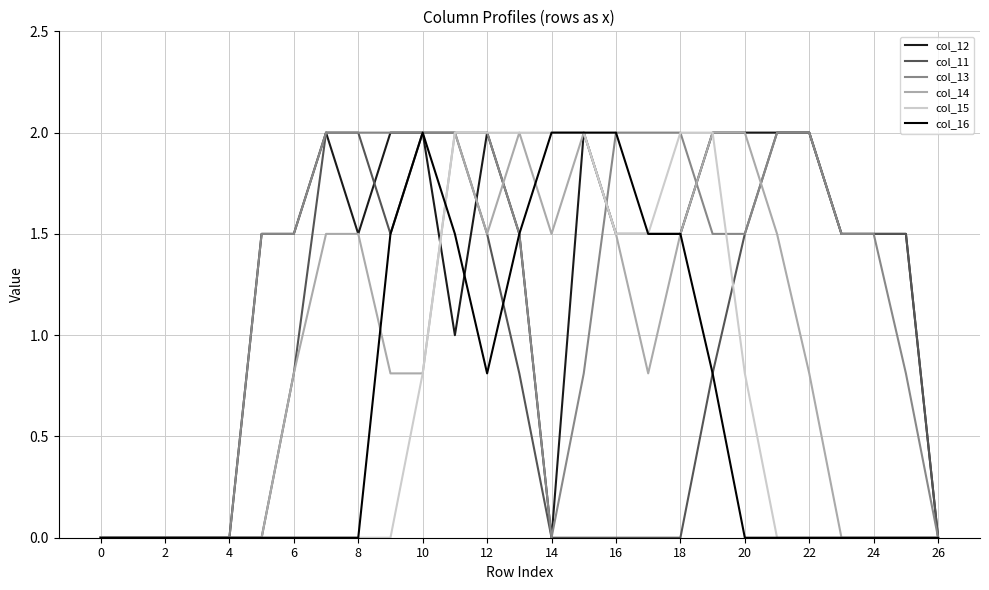

What is the highest value of the col_13 series?

2.0